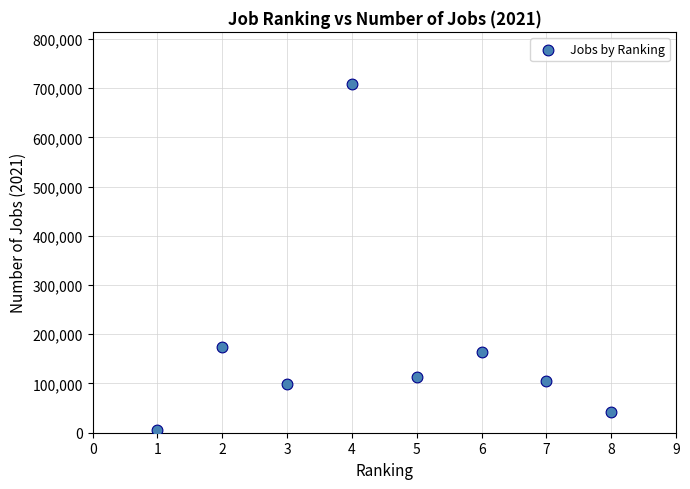

What Y value in the scatter plot is closest to 357200?

173700